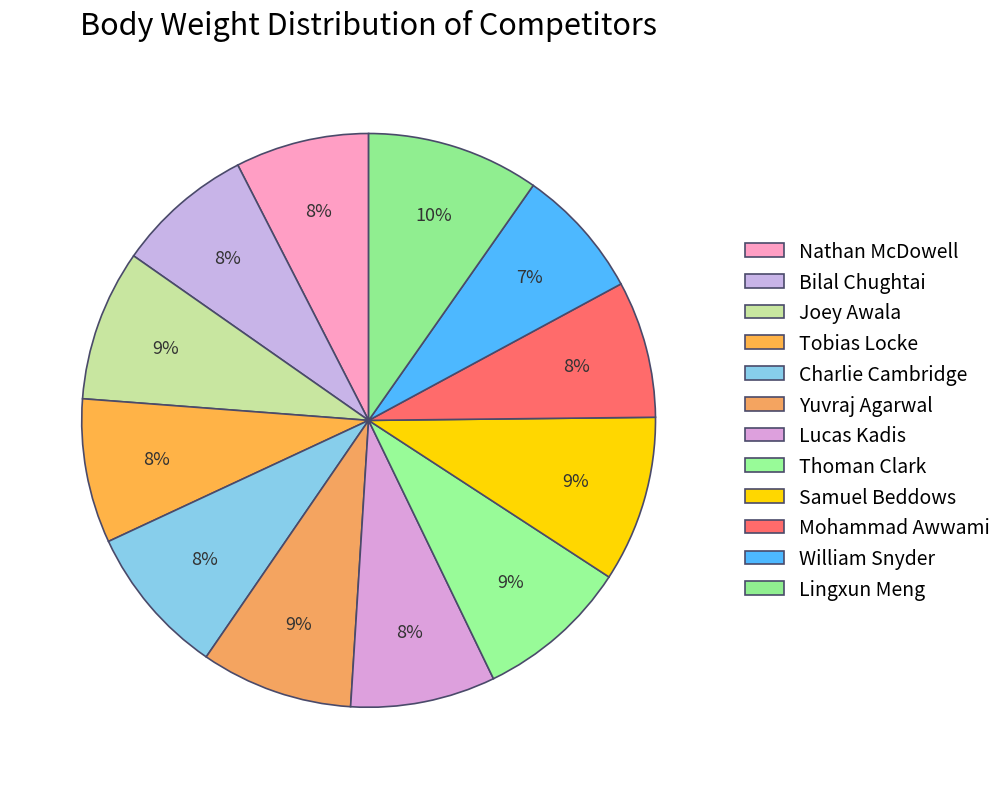

To the nearest percent, what is the combined percentage of Charlie Cambridge and Joey Awala?

17%